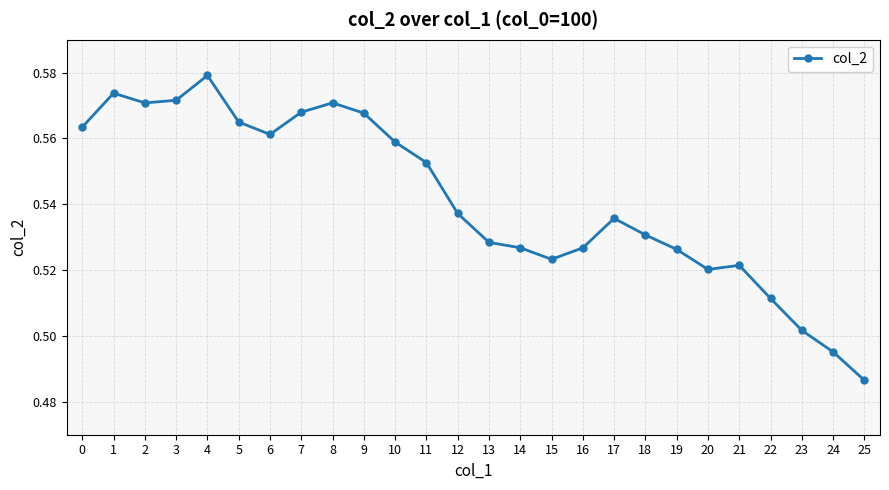

At which category does the data reach its first local peak?

1